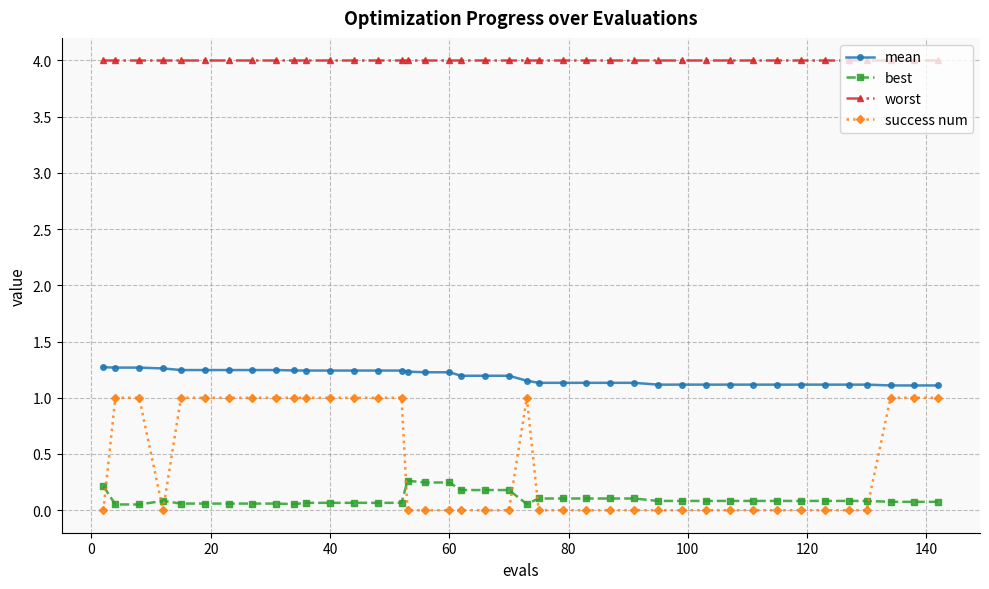

Which series has the largest range (max minus min)?

success num